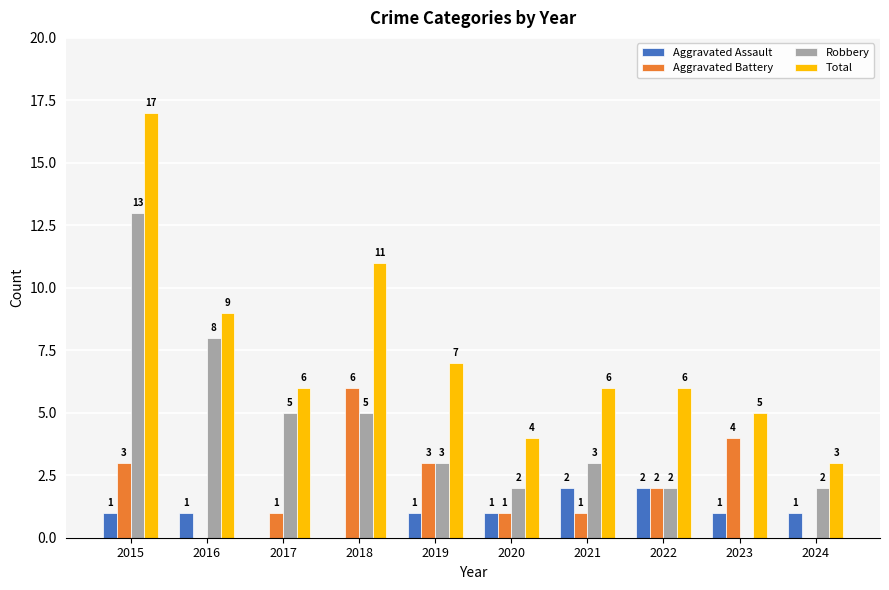

Reading left to right, transcribe all the data shown in this chart.

Aggravated Assault: 2015=1	2016=1	2017=0	2018=0	2019=1	2020=1	2021=2	2022=2	2023=1	2024=1
Aggravated Battery: 2015=3	2016=0	2017=1	2018=6	2019=3	2020=1	2021=1	2022=2	2023=4	2024=0
Robbery: 2015=13	2016=8	2017=5	2018=5	2019=3	2020=2	2021=3	2022=2	2023=0	2024=2
Total: 2015=17	2016=9	2017=6	2018=11	2019=7	2020=4	2021=6	2022=6	2023=5	2024=3